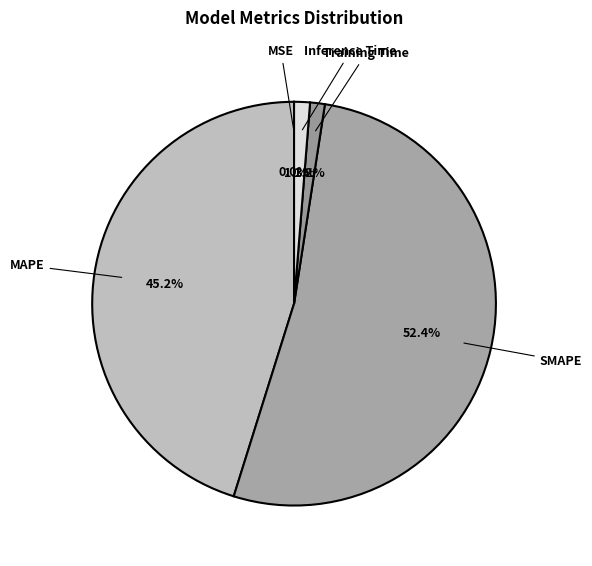

Which category accounts for the majority?

SMAPE